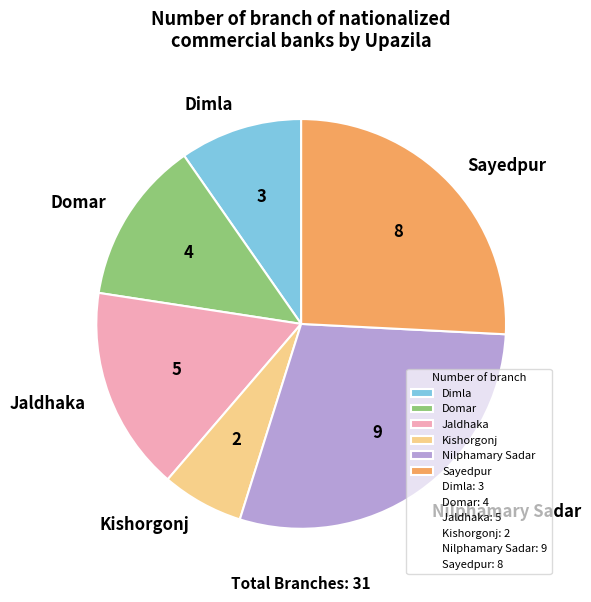

Is Kishorgonj the majority of the pie?

No